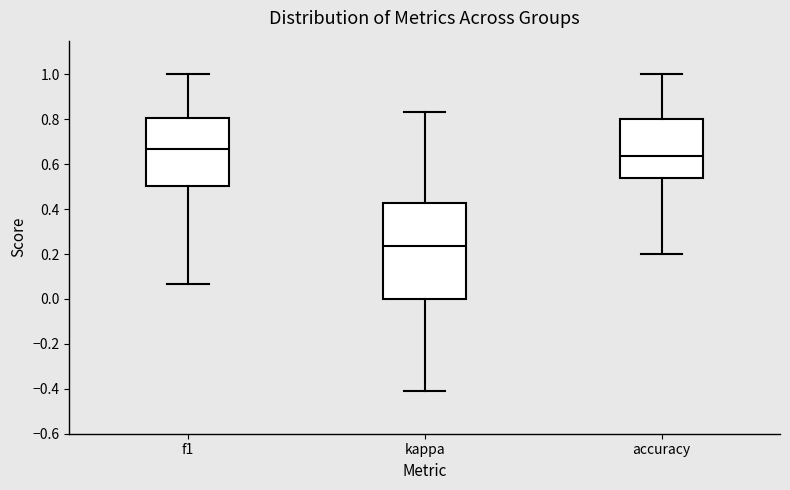

Where does the median line of the box for kappa sit on the y-axis? The values are not printed on the chart, so give them approximately, as read against the axis.

0.24